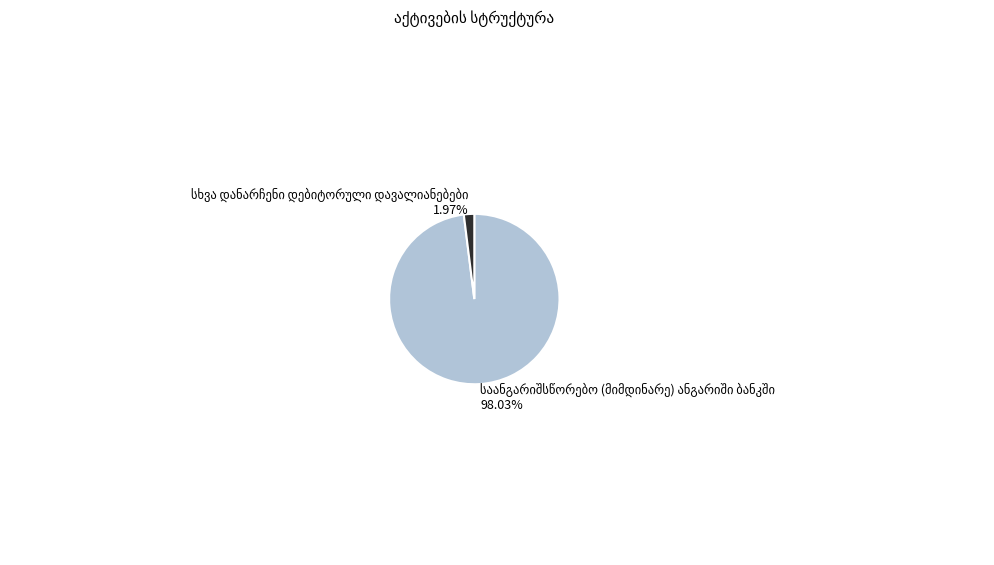

Is there a majority slice in this chart?

Yes